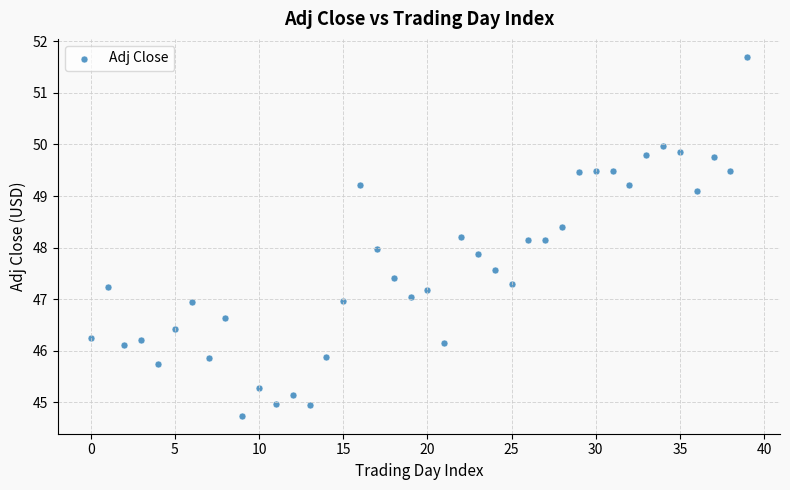

What is the range of Y values (max minus min)?

7.0